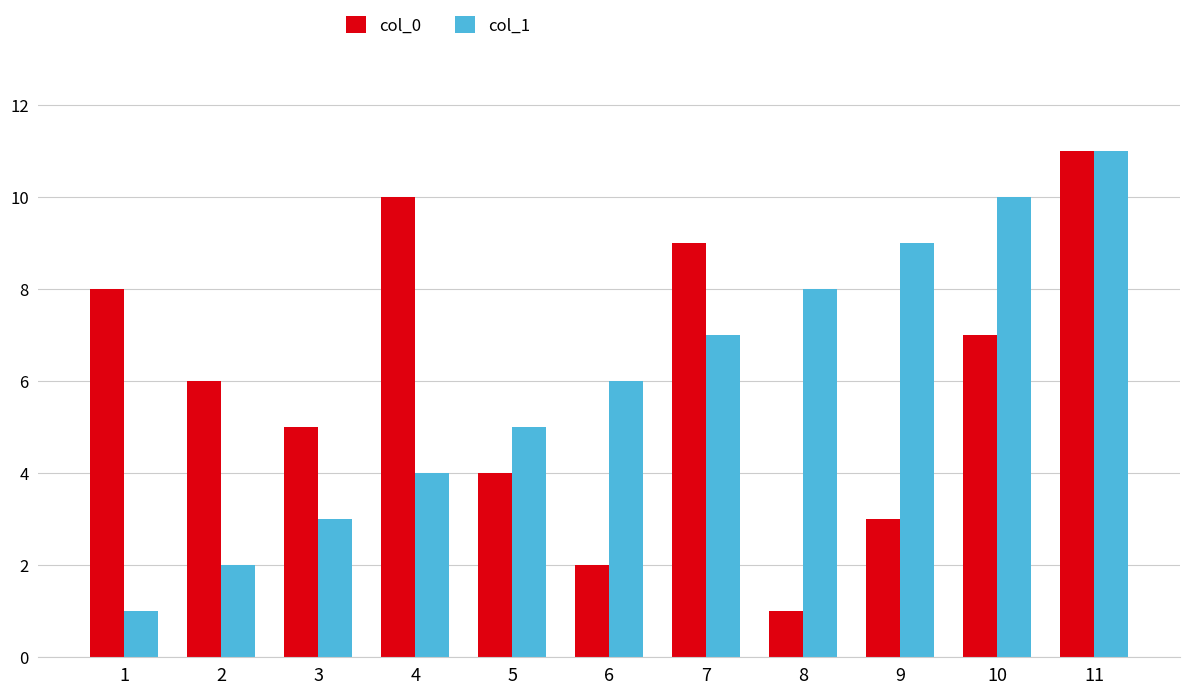

What are all the series names shown in the legend?

col_0, col_1